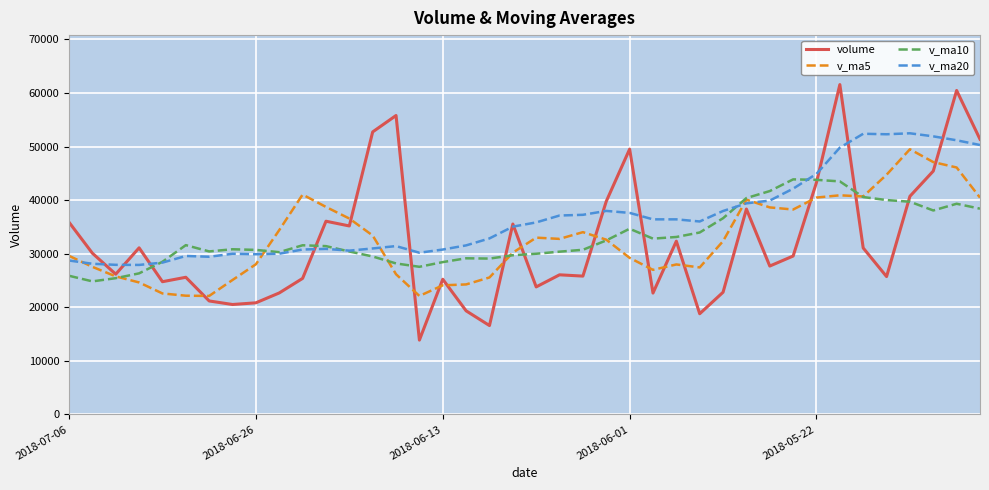

What is the smallest value displayed?

13875.3